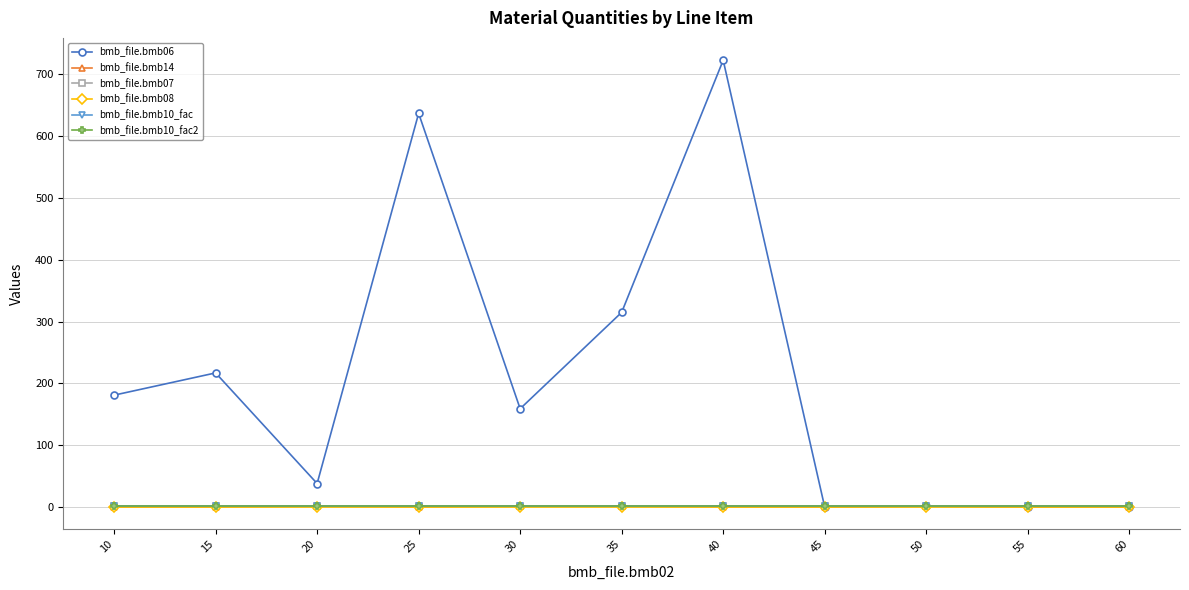

Between 35 and 50, which is larger?

35